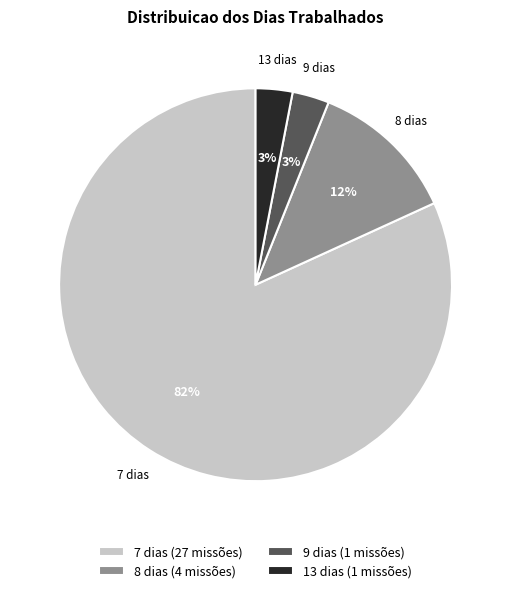

Between 7 dias (27 missões) and 8 dias (4 missões), which is larger?

7 dias (27 missões)